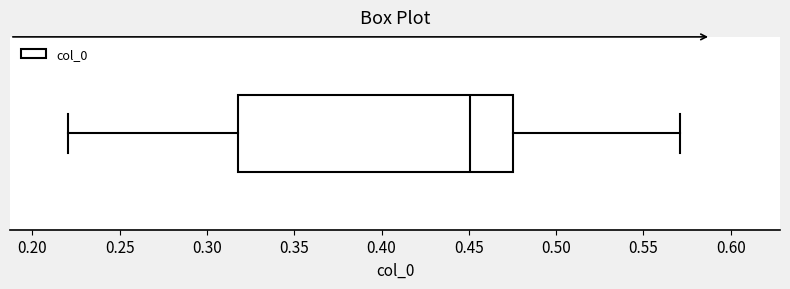

Where does the median line of the box sit on the x-axis? The values are not printed on the chart, so give them approximately, as read against the axis.

0.450